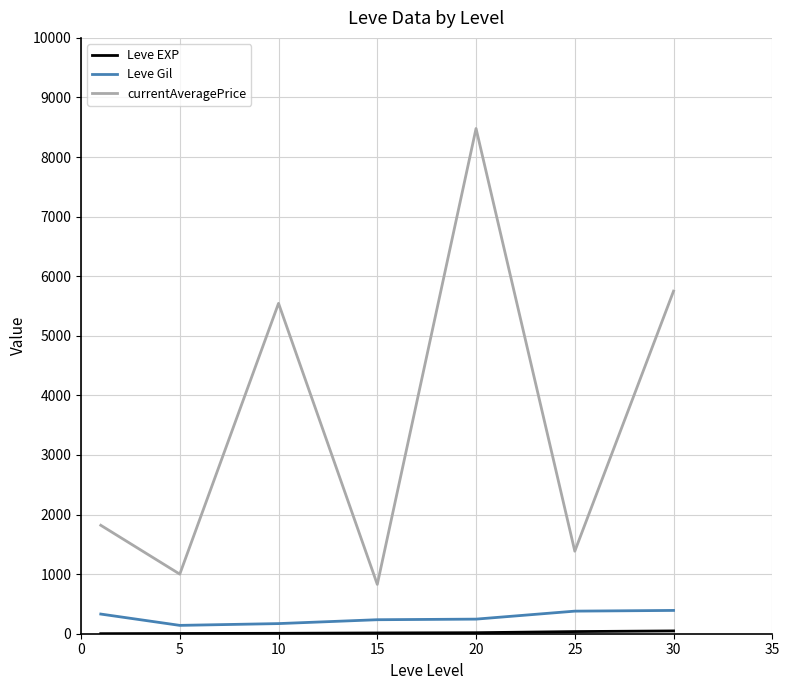

What is the maximum value for Leve Gil?

391